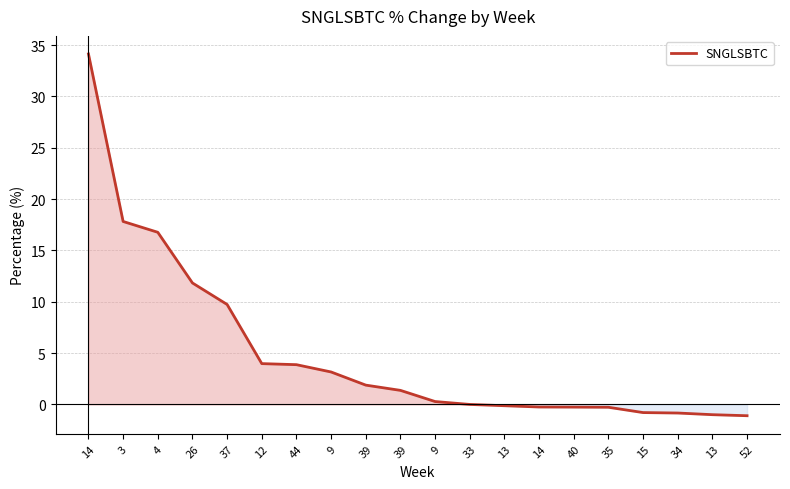

Is this an area chart (filled region under the line)?

Yes